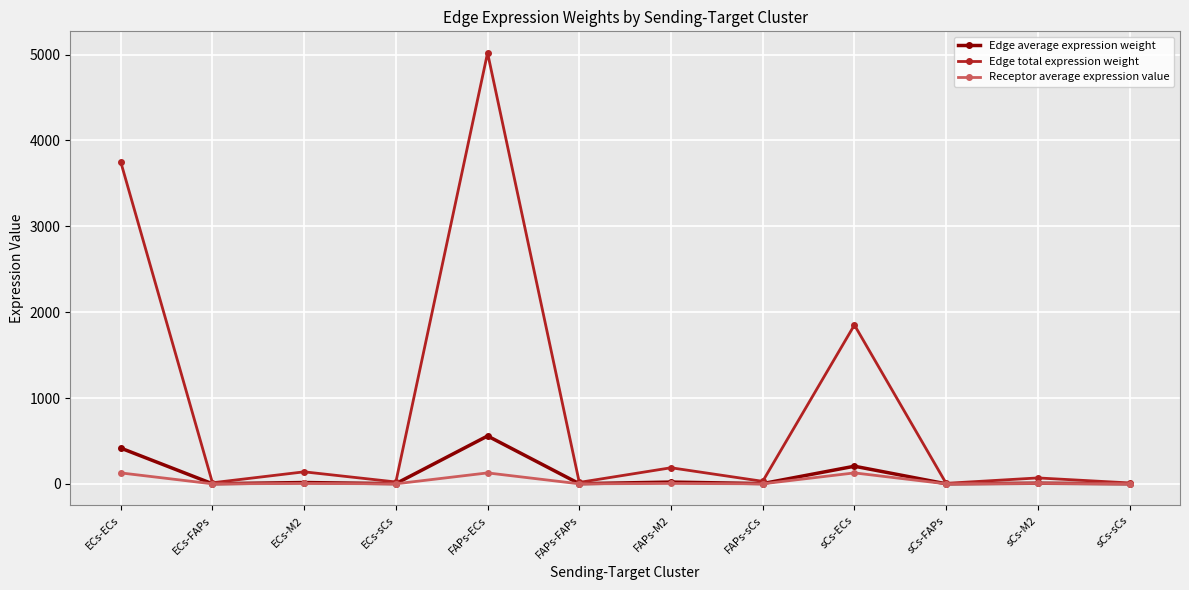

What value does the Receptor average expression value series have at sCs-M2?

4.8